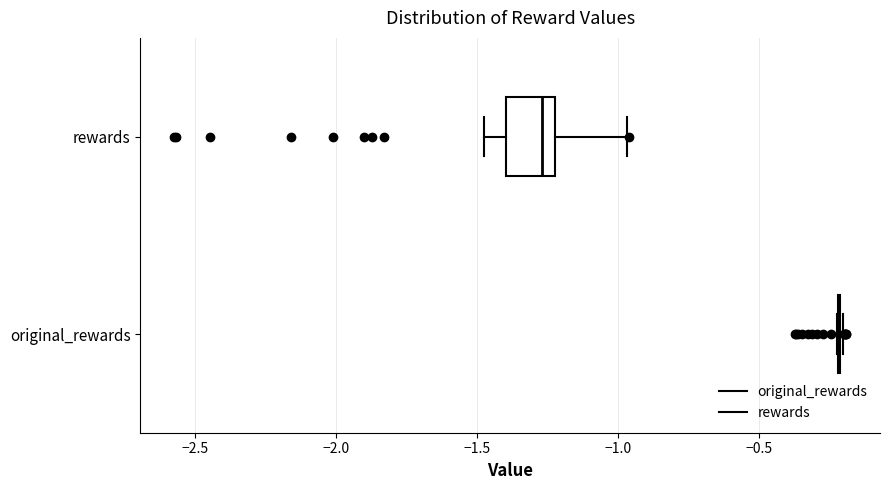

Reading bottom to top, read every box against the x-axis: the position of its median line, the range the box covers, and the ends of its whiskers. The values are not printed on the chart, so give them approximately, as read against the axis.

original_rewards: box collapsed to a line at -0.20, whiskers -0.20 to -0.20
rewards: median -1.25, box -1.40 to -1.20, whiskers -1.50 to -0.95